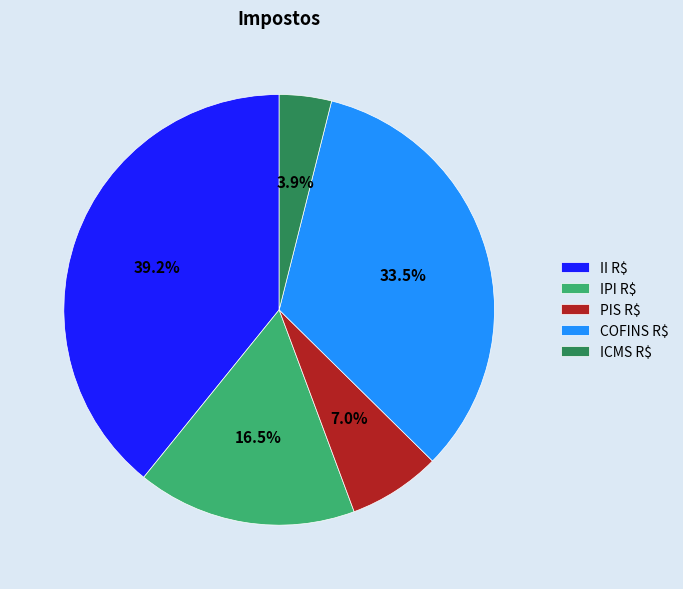

Count the number of slices in the pie.

5